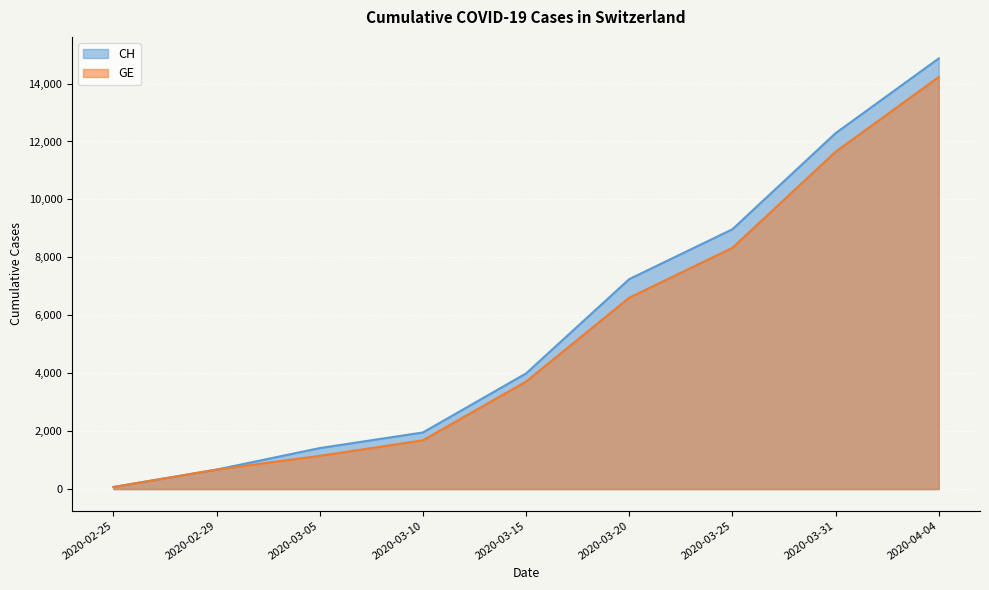

At how many categories does at least one series exceed 11110?

2